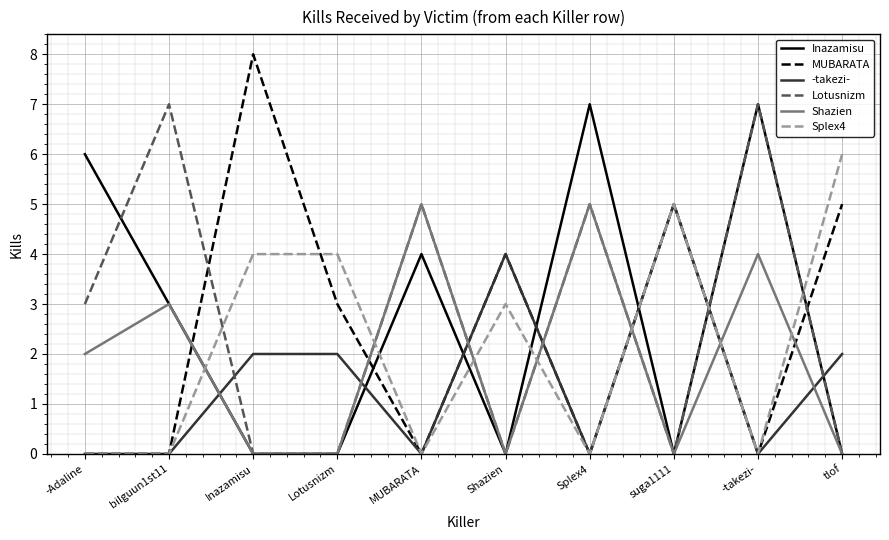

Is the value of -takezi- at Shazien greater than the value of Shazien at MUBARATA?

No